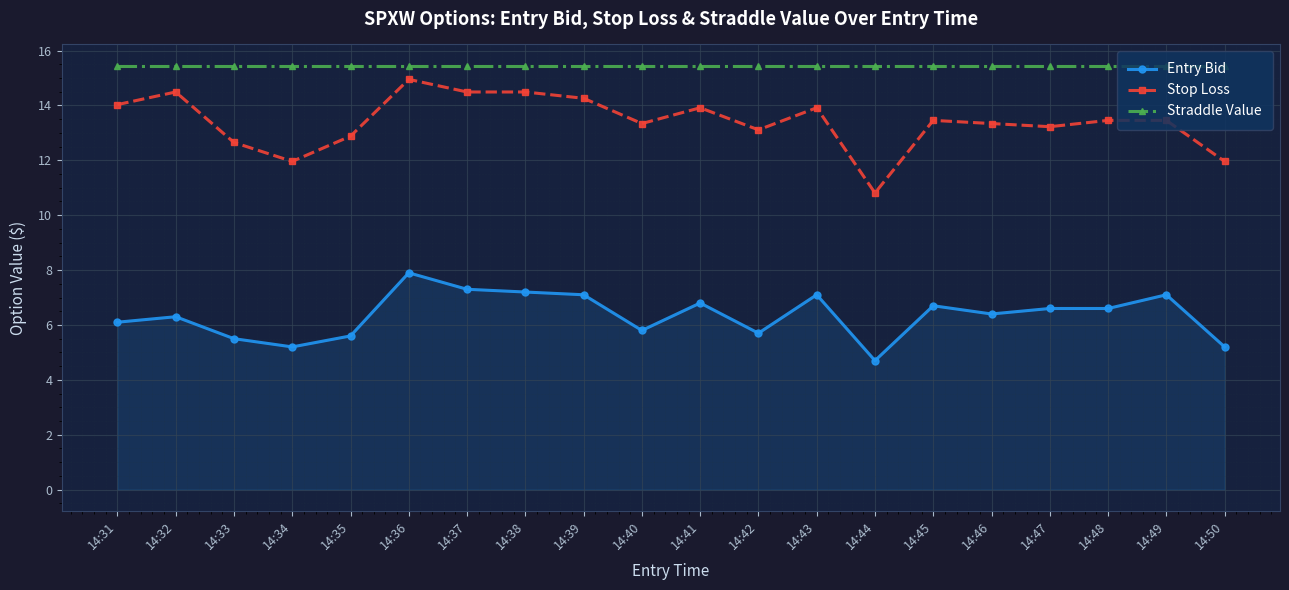

True or false: Straddle Value and Entry Bid intersect in this chart.

False